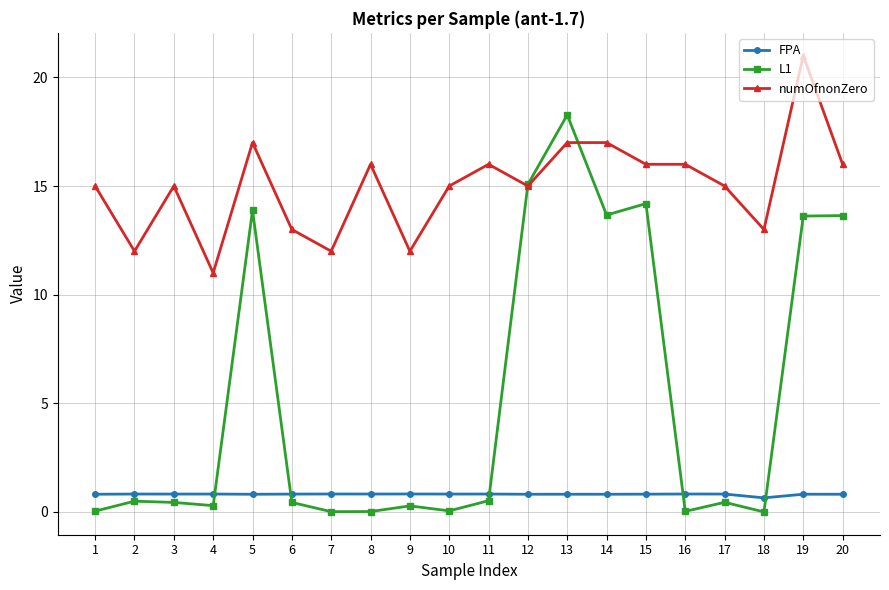

Is the value of FPA at 4 greater than the value of numOfnonZero at 5?

No